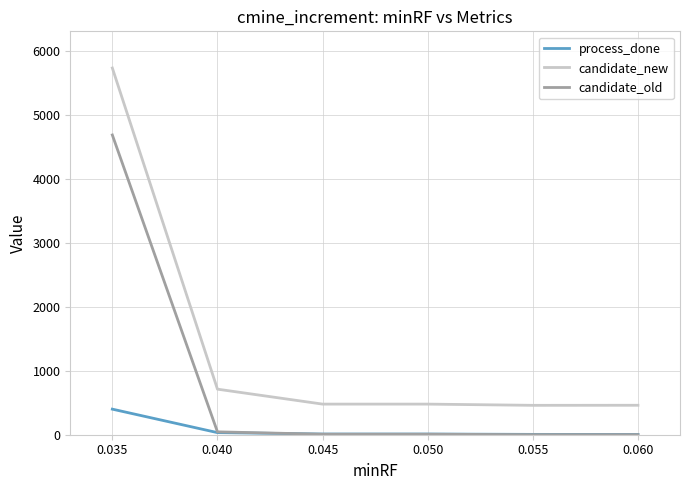

What is the average value of the process_done series?

77.4